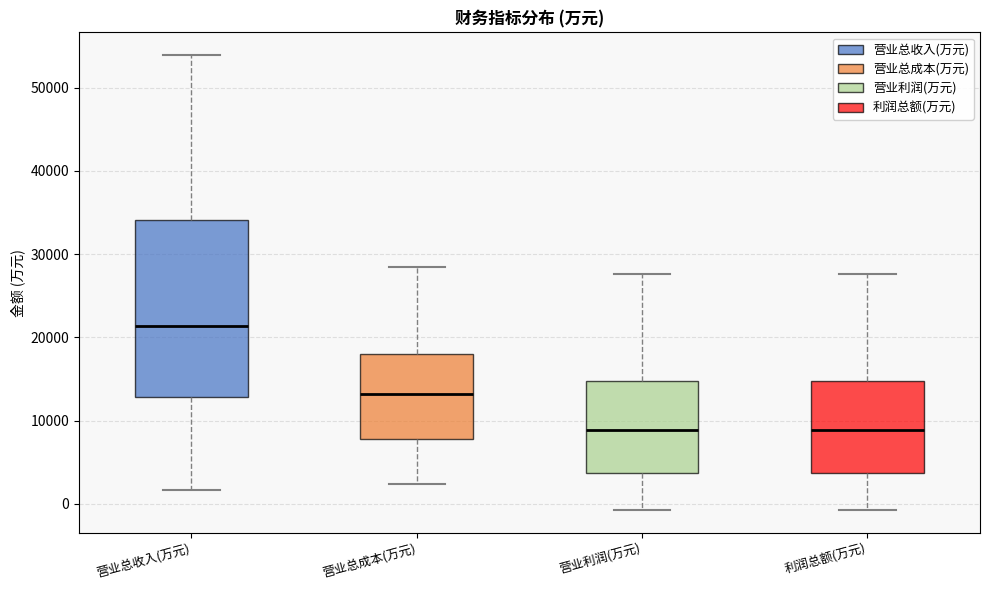

Where is the upper edge of the box for 利润总额(万元) on the y-axis? The values are not printed on the chart, so give them approximately, as read against the axis.

15000